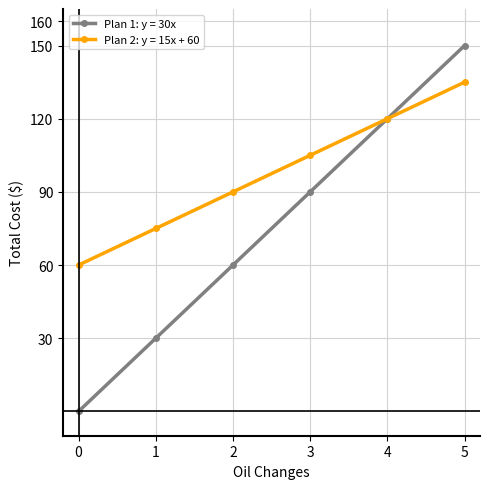

What value does the Plan 1: y = 30x series have at 4?

120